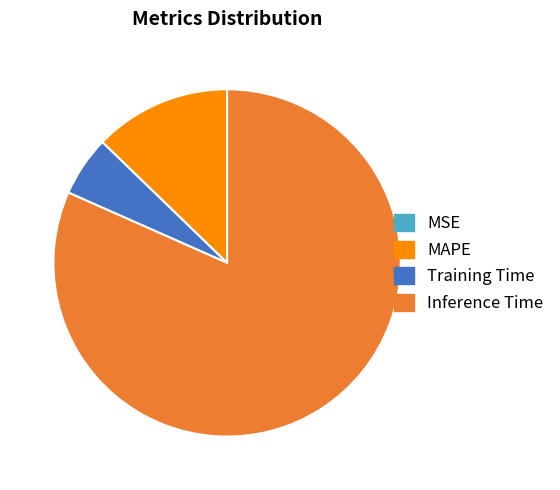

Is the sum of Inference Time and Training Time greater than half?

Yes